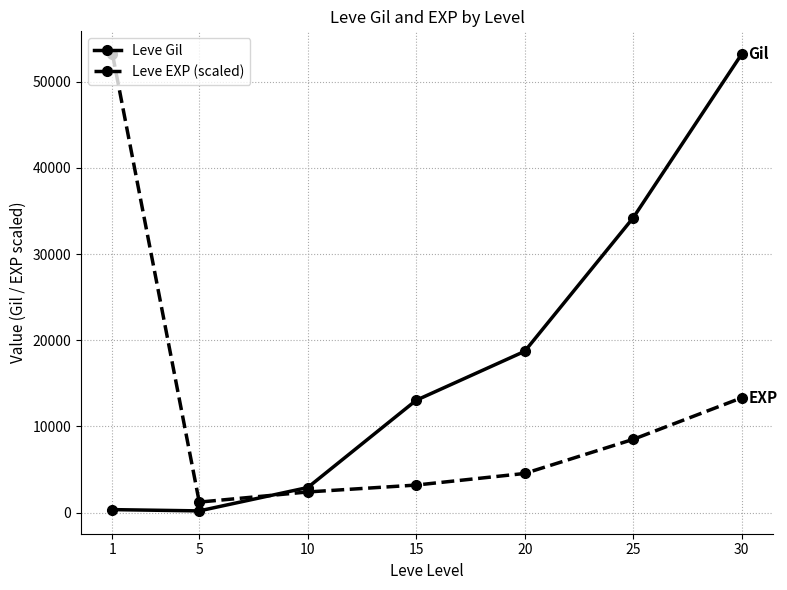

The value of Leve EXP (scaled) at 20 is 7253.1. True or false?

False